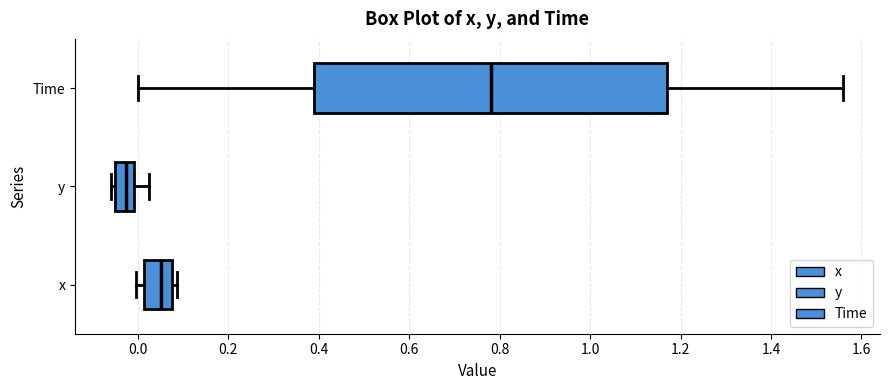

Which box is the widest, from its left edge to its right edge?

Time